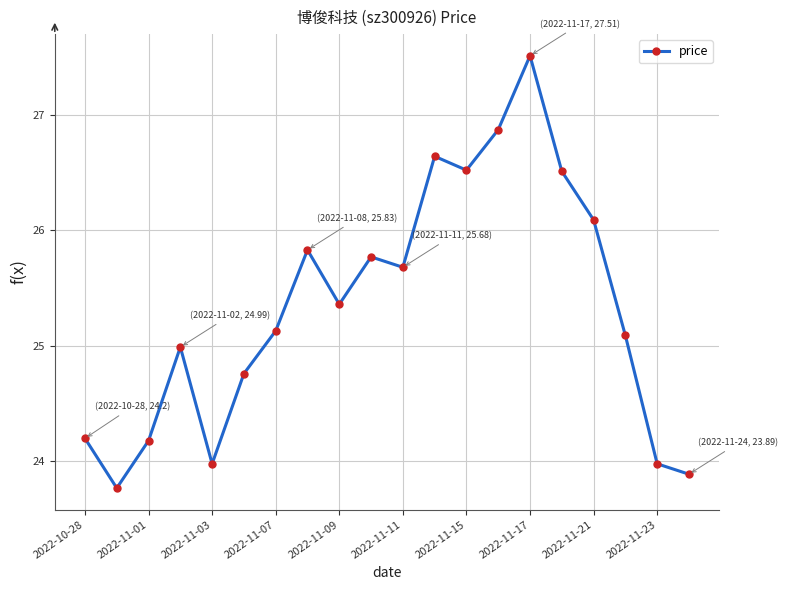

What is the value of the 11th point from the left?

25.7